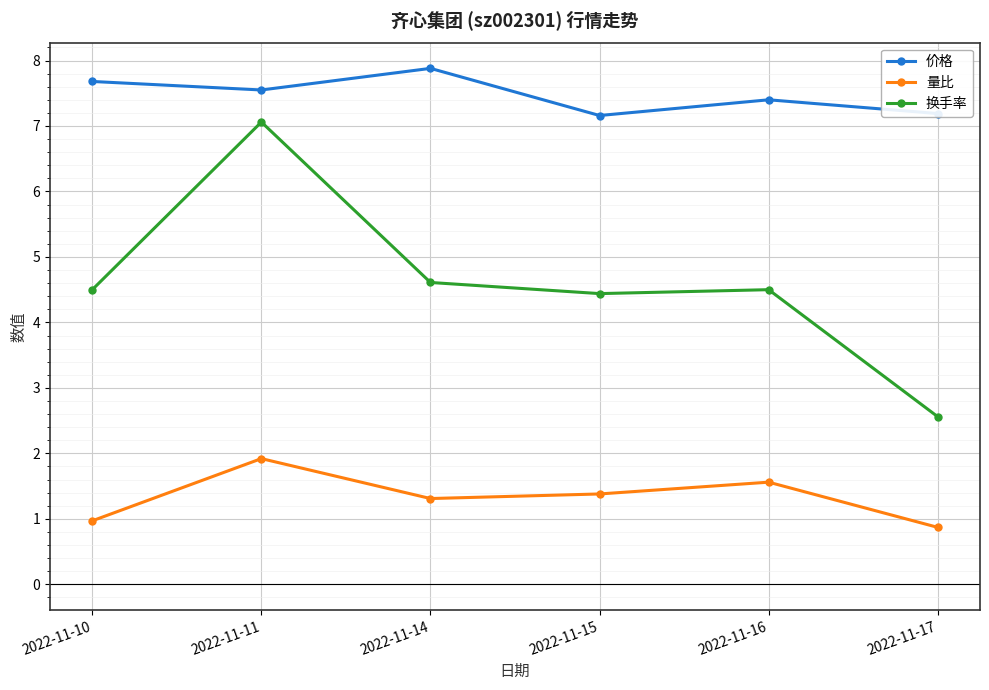

True or false: 换手率 and 价格 cross at least once.

False